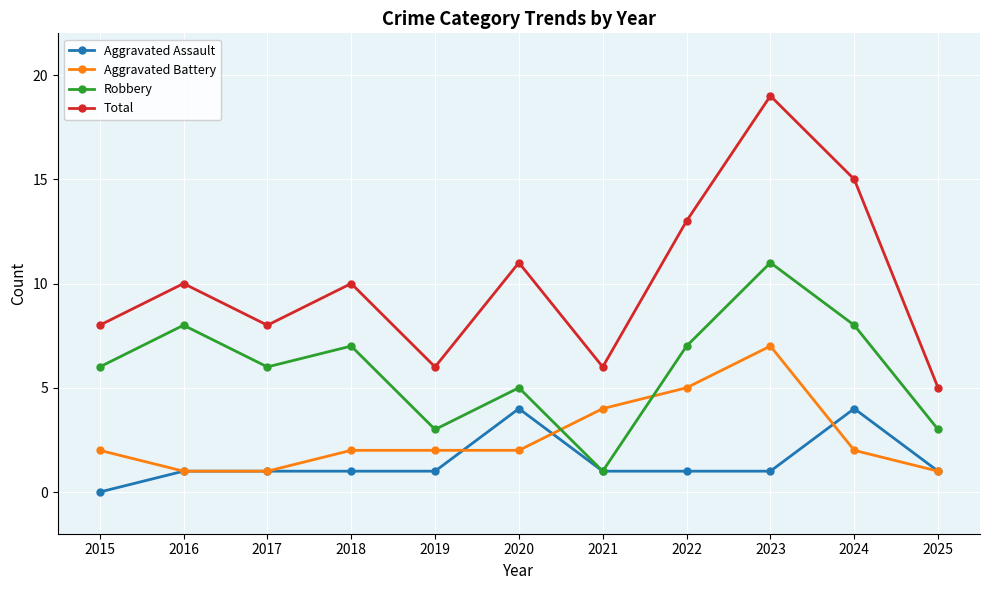

At how many categories does at least one series exceed 12?

3